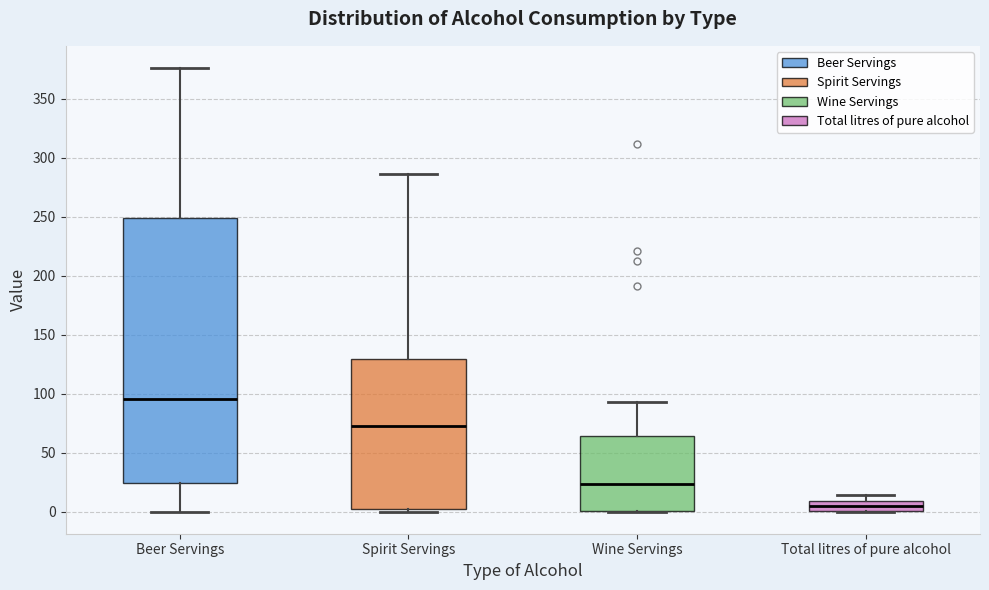

Reading left to right, read every box against the y-axis: the position of its median line, the range the box covers, and the ends of its whiskers. The values are not printed on the chart, so give them approximately, as read against the axis.

Beer Servings: median 95, box 25 to 250, whiskers 0 to 375
Spirit Servings: median 75, box 0 to 130, whiskers 0 (just below the box's lower edge) to 285
Wine Servings: median 25, box 0 to 65, whiskers 0 to 95
Total litres of pure alcohol: median 5, box 0 to 10, whiskers 0 to 15